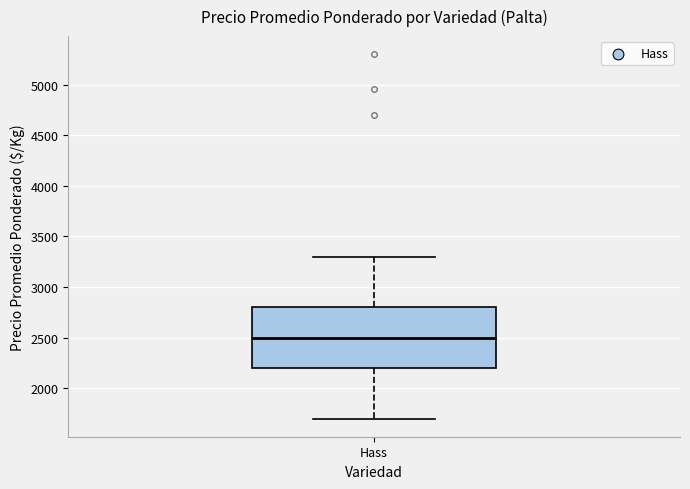

Read this box plot against the y-axis: the position of the median line, the range covered by the box, and the ends of both whiskers. The values are not printed on the chart, so give them approximately, as read against the axis.

median 2500, box 2200 to 2800, whiskers 1700 to 3300